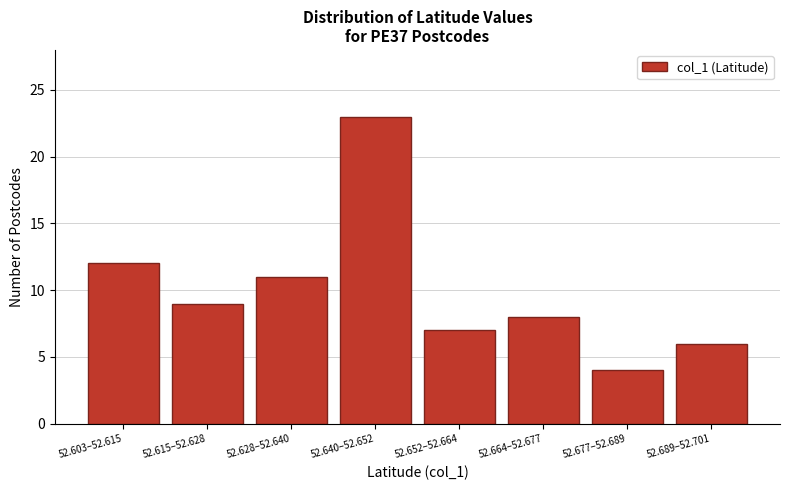

Reading right to left, transcribe all the data shown in this chart.

6	4	8	7	23	11	9	12